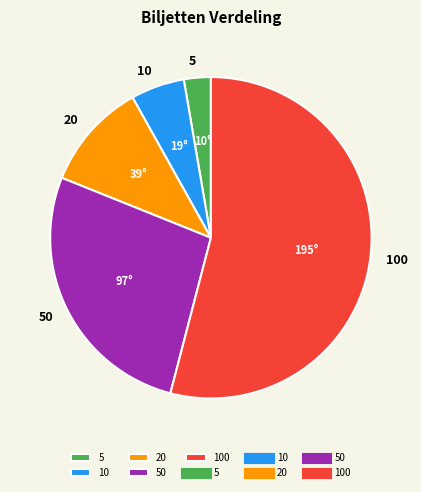

True or false: 20 accounts for 25% of the total.

False